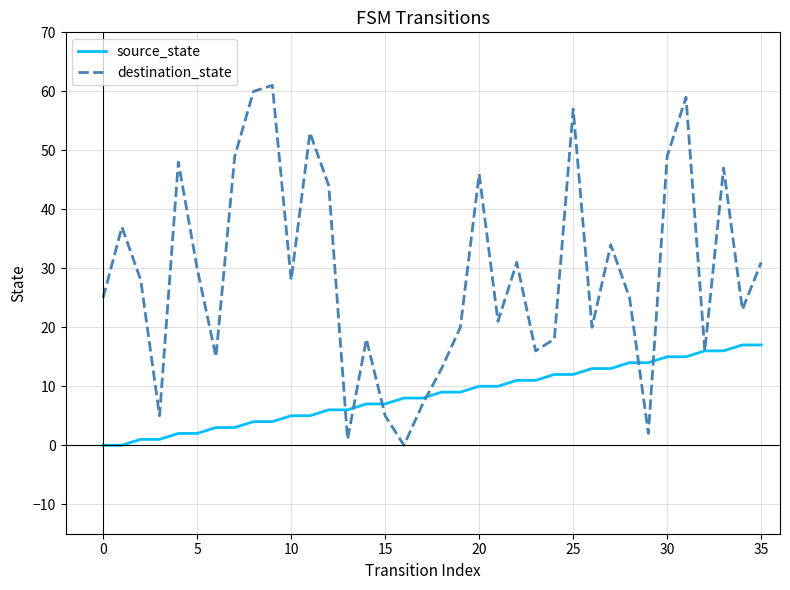

Which series has the widest spread of values?

destination_state